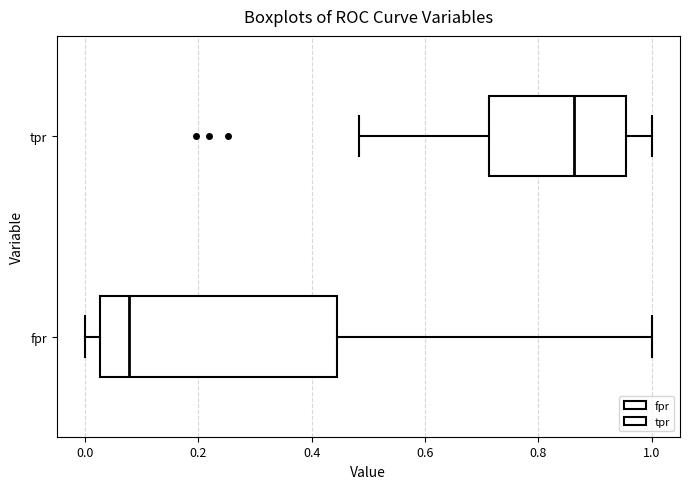

Which box's median line is the furthest to the right?

tpr